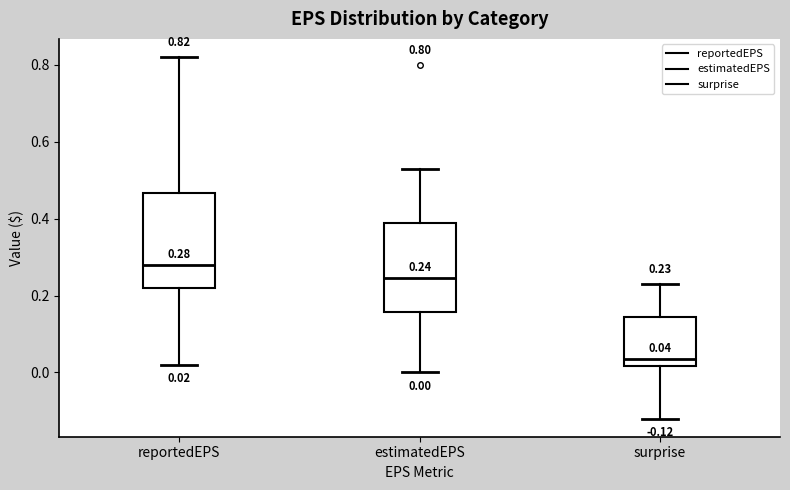

Which box's median line is the lowest?

surprise